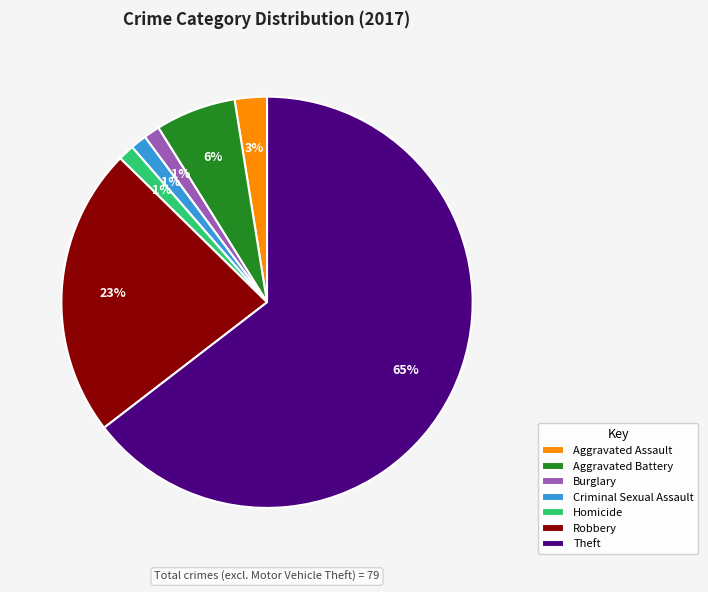

True or false: Criminal Sexual Assault accounts for 1% of the total.

True